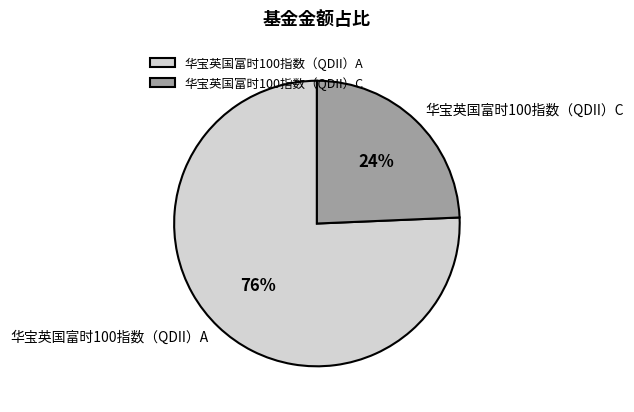

The 华宝英国富时100指数（QDII）A slice represents 76% of the pie. True or false?

True